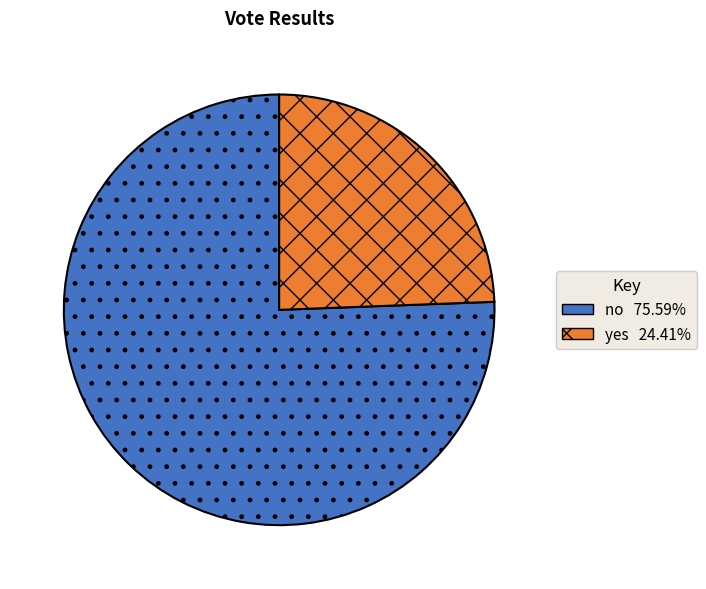

The yes slice represents 24% of the pie. True or false?

True